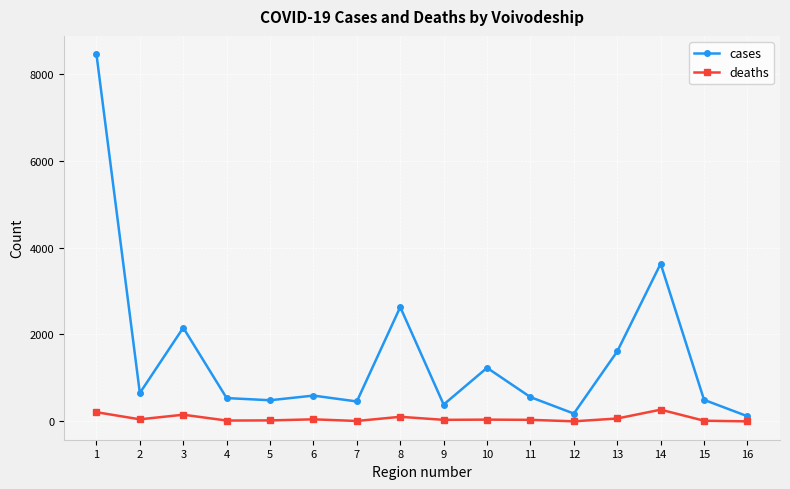

Rank the series by their maximum value, from lowest to highest.

deaths, cases